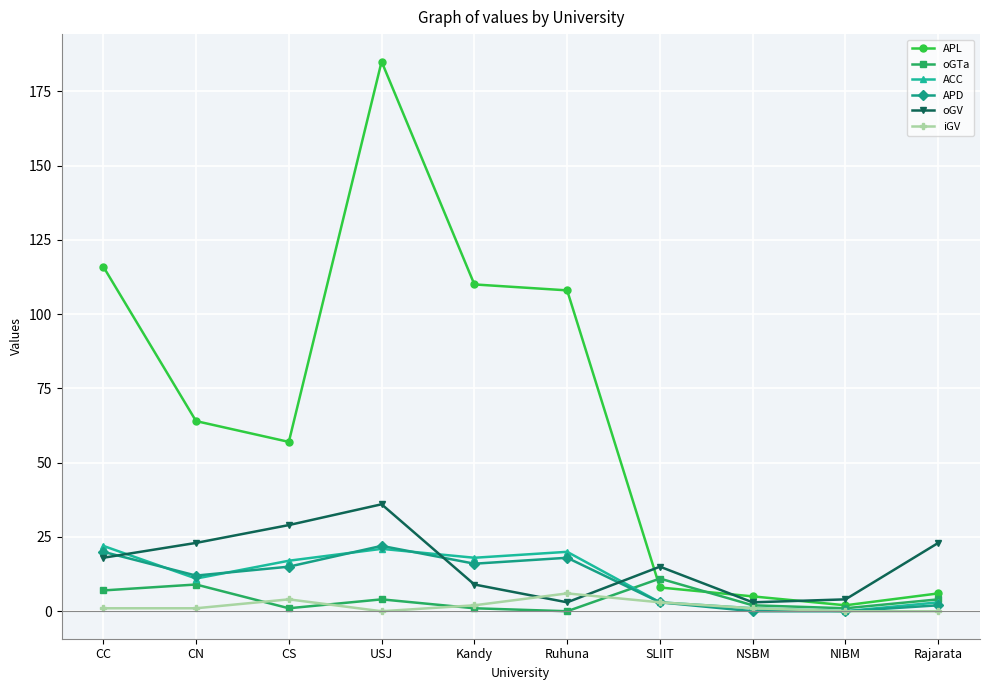

Where do oGTa and ACC first cross each other?

Ruhuna and SLIIT